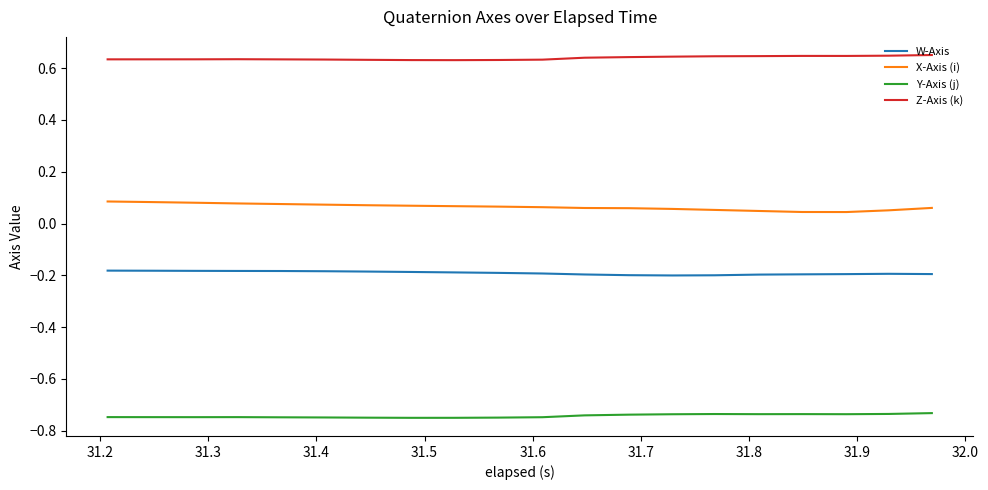

True or false: Y-Axis (j) and Z-Axis (k) cross at least once.

False